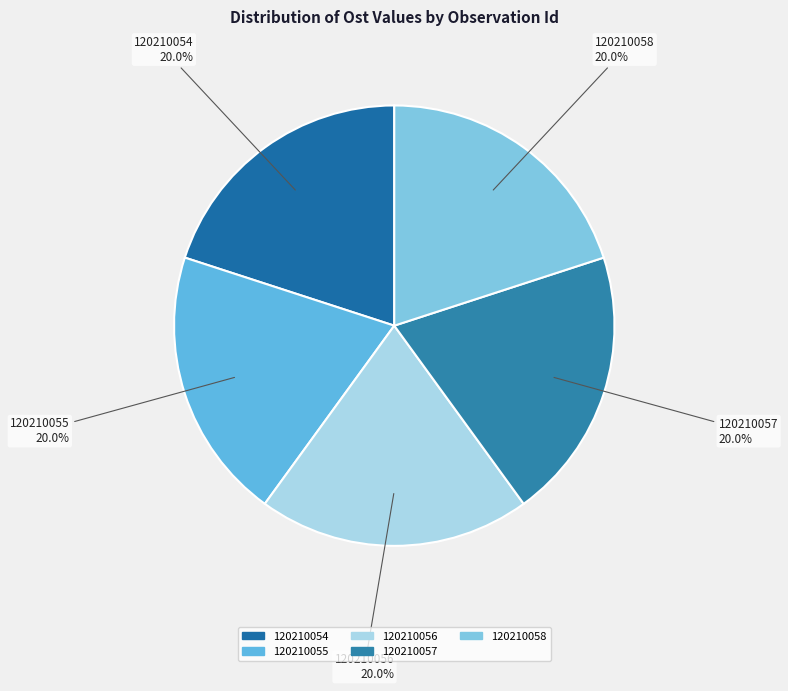

Combined, do 120210054 and 120210057 account for over 50%?

No